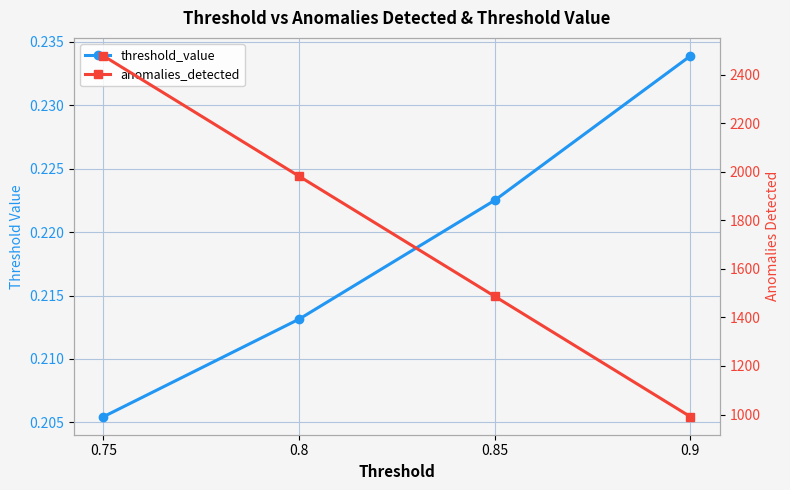

At how many categories does at least one series exceed 1734?

2